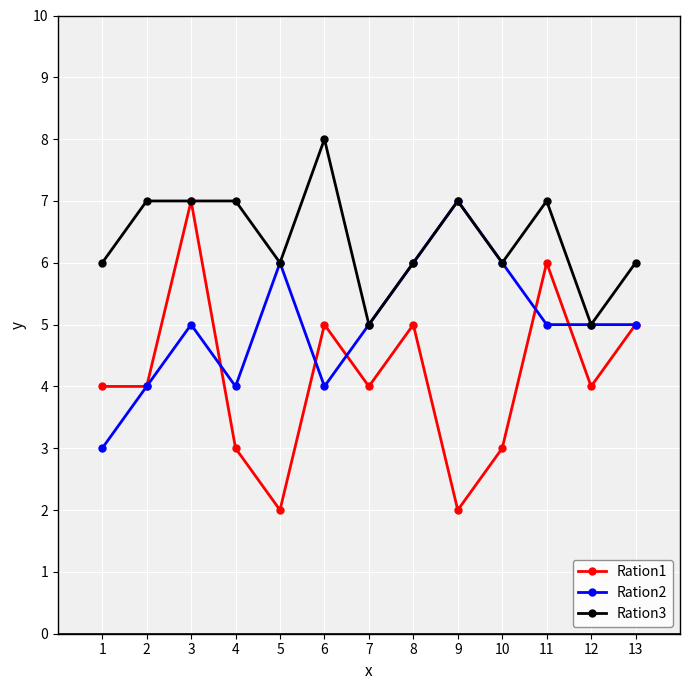

Which series has the largest range (max minus min)?

Ration1